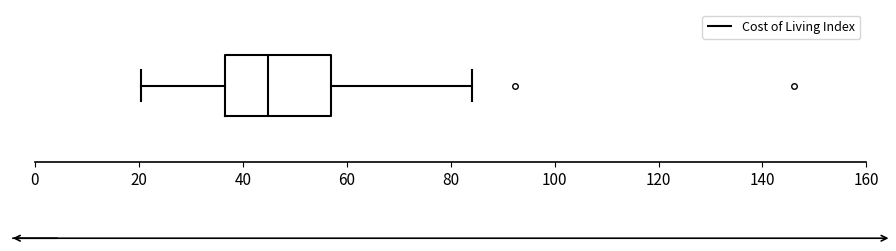

Transcribe this box plot: give where the median line is, the range the box spans, and where the two whiskers end, as read against the x-axis. The values are not printed on the chart, so give them approximately, as read against the axis.

median 44, box 36 to 58, whiskers 20 to 84